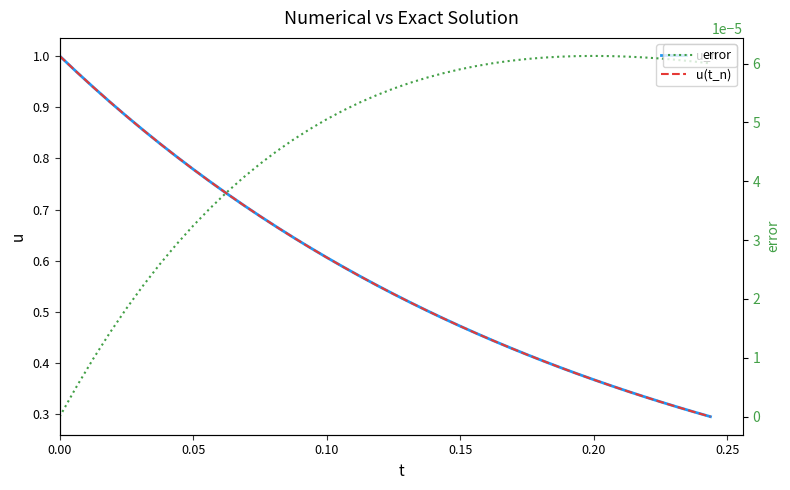

Is it true that u(t_n) equals 0.1 at 0.15?

False